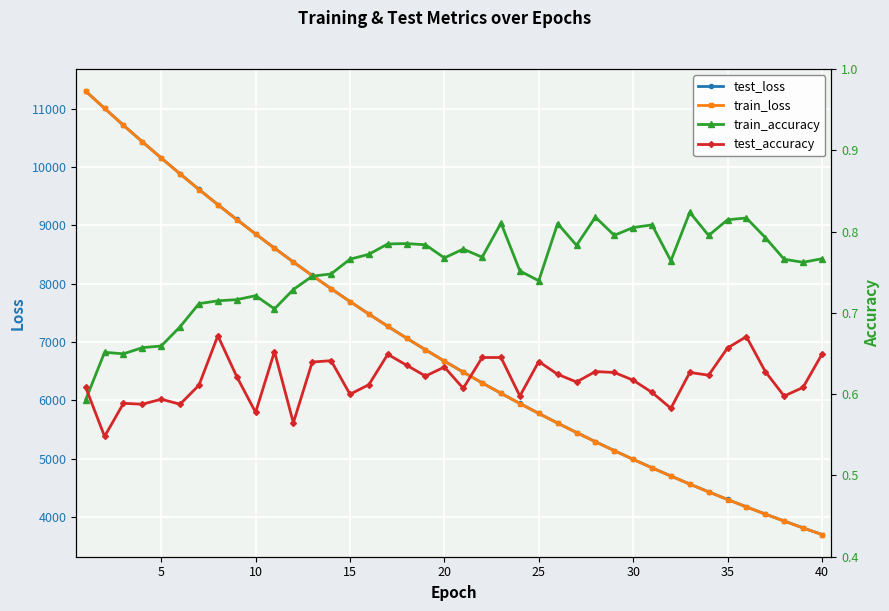

The value of train_loss at 25 is 2424.3. True or false?

False